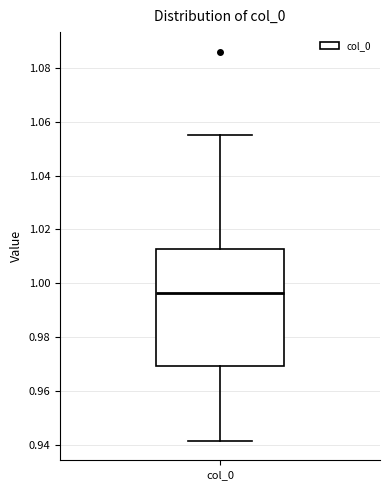

Read this box plot against the y-axis: the position of the median line, the range covered by the box, and the ends of both whiskers. The values are not printed on the chart, so give them approximately, as read against the axis.

median 0.996, box 0.970 to 1.012, whiskers 0.942 to 1.056